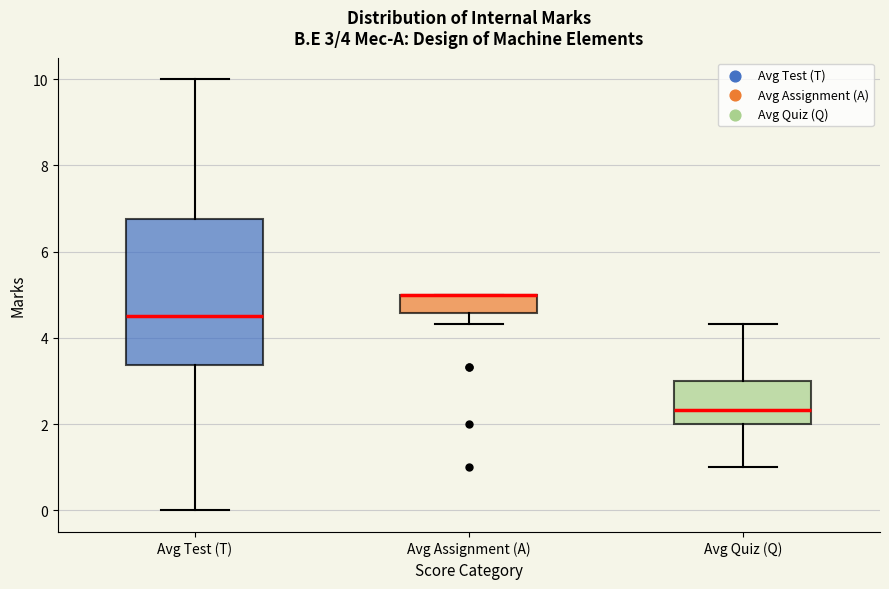

Comparing the boxes themselves (not the whiskers), which one is the tallest?

Avg Test (T)